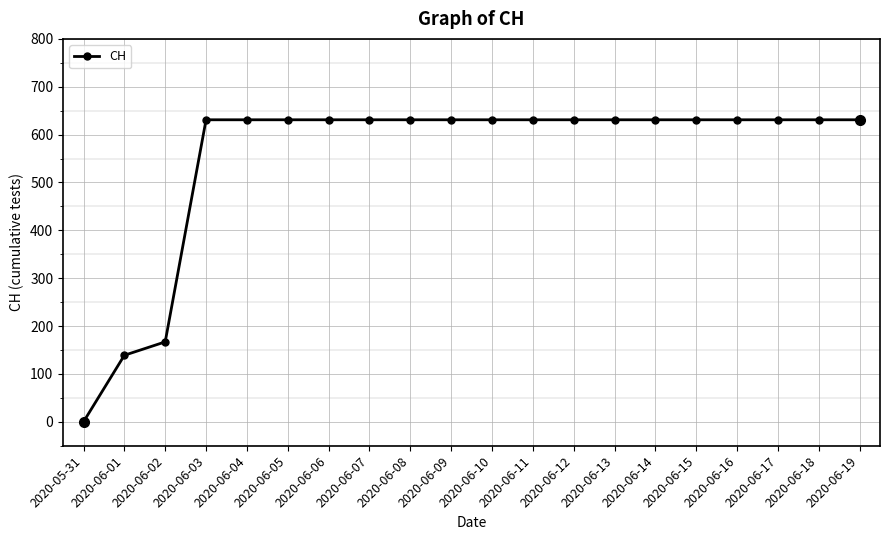

What is the difference between the maximum and minimum values?

631